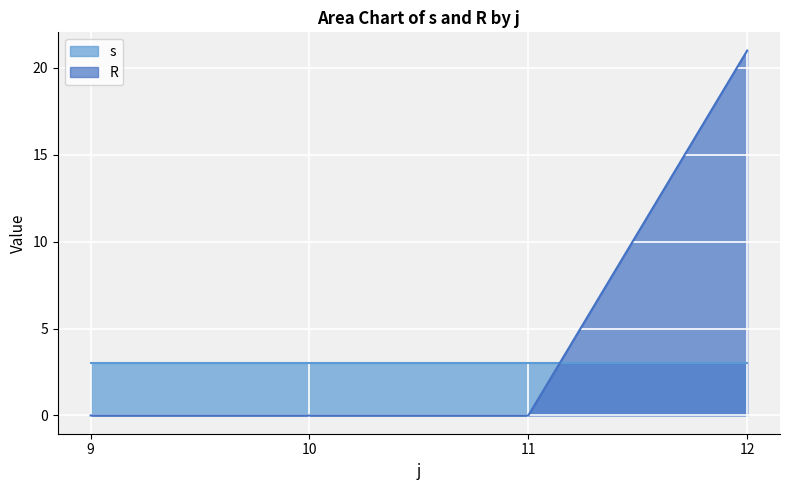

What is the difference between the second highest and second lowest values in the R series?

0